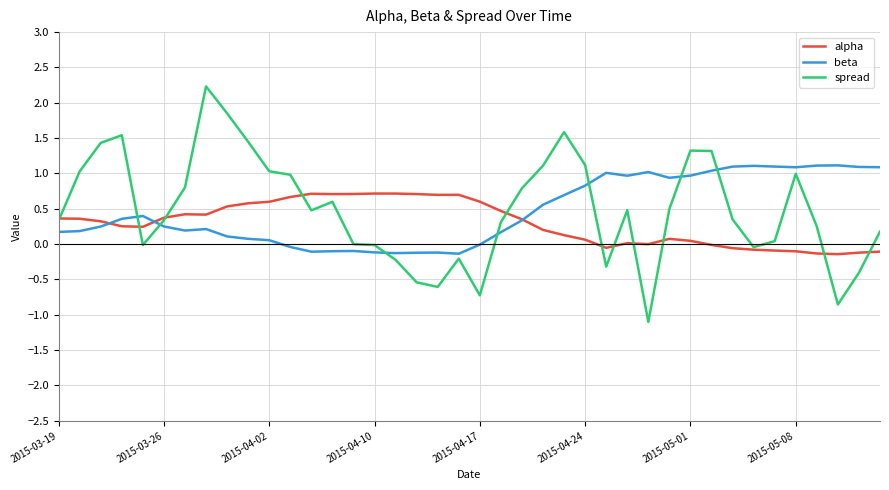

What is the minimum value for alpha?

-0.1